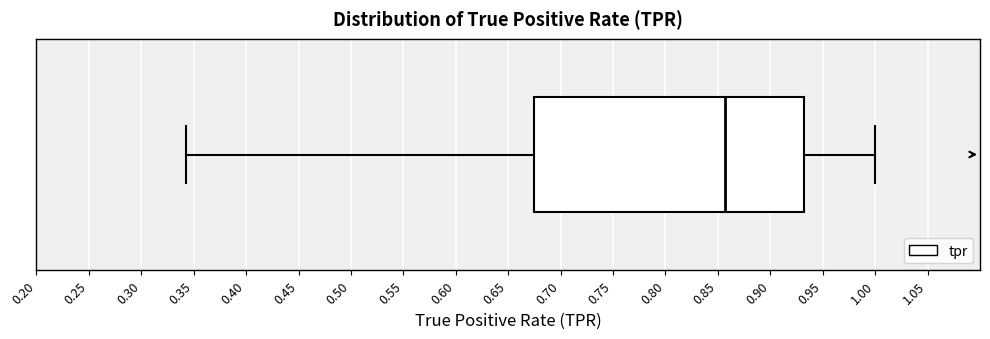

Transcribe this box plot: give where the median line is, the range the box spans, and where the two whiskers end, as read against the x-axis. The values are not printed on the chart, so give them approximately, as read against the axis.

median 0.855, box 0.675 to 0.930, whiskers 0.345 to 1.000